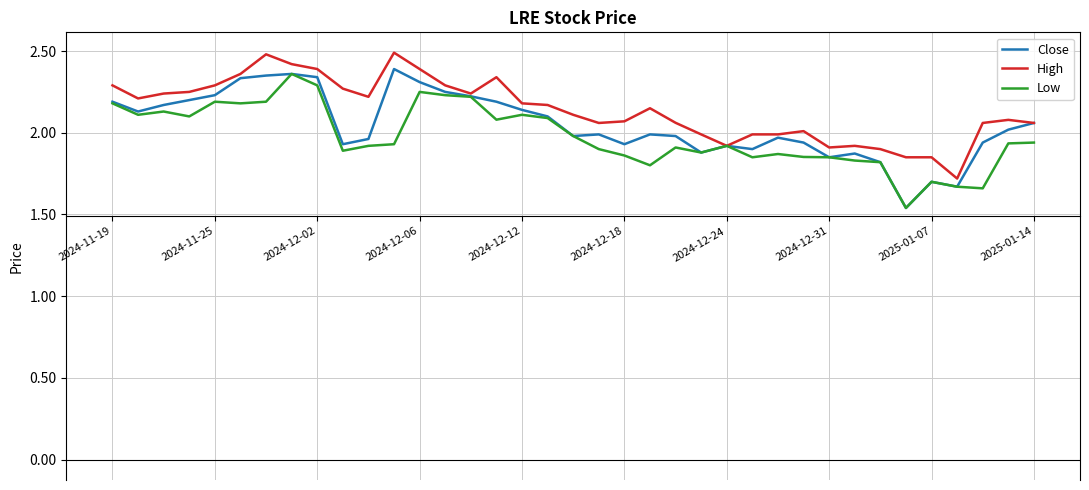

What is the greatest value displayed?

2.5